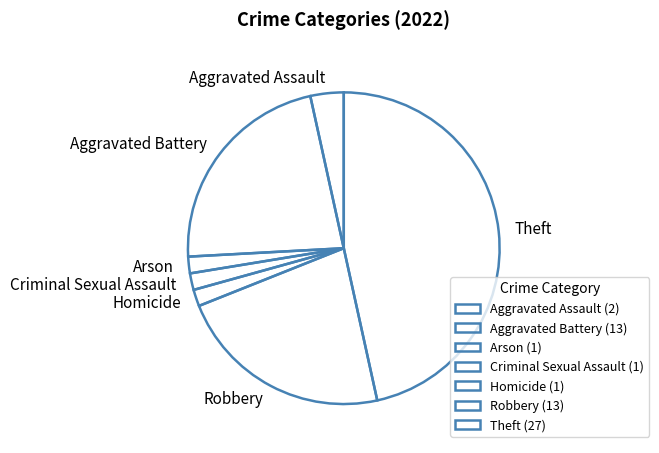

What is the ratio of the value at Homicide to the value at Arson?

1.0